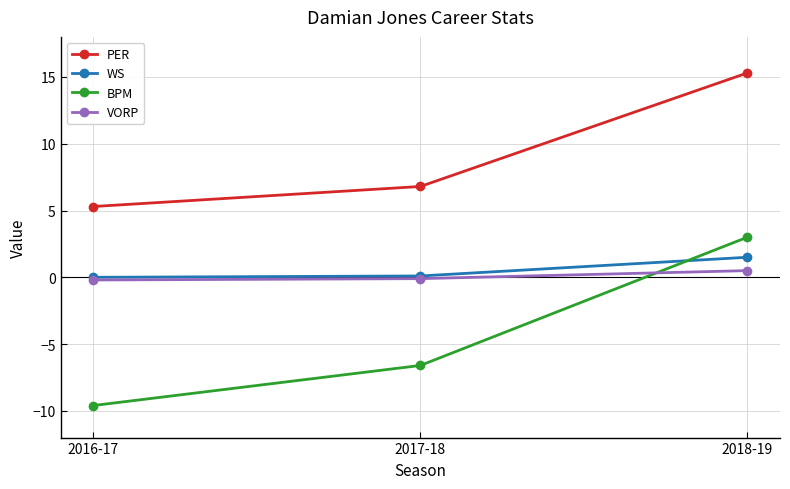

At which label does PER reach its peak?

2018-19